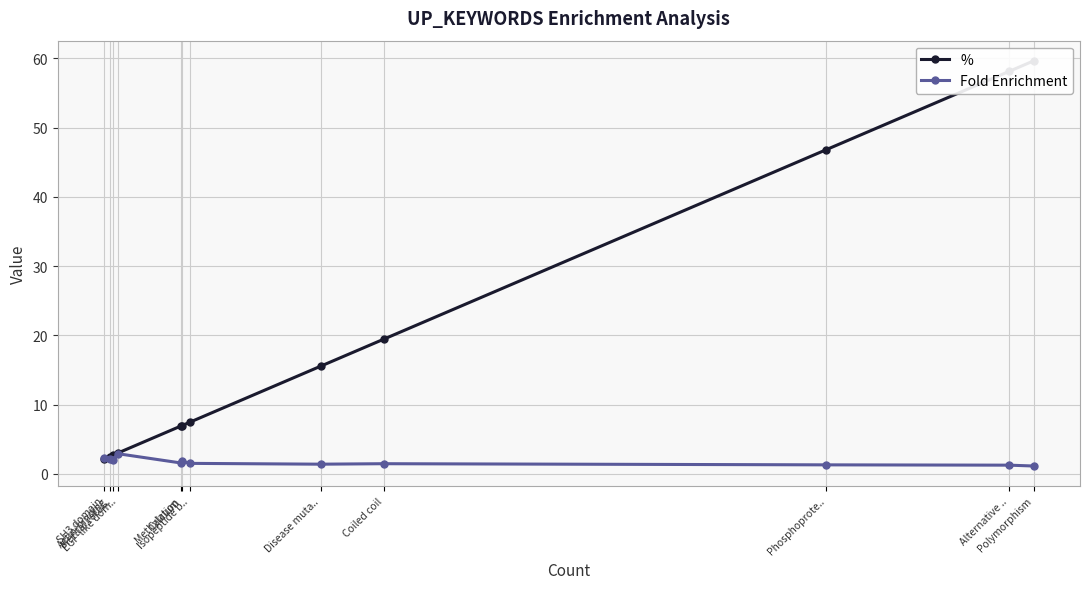

True or false: Fold Enrichment and % cross at least once.

True